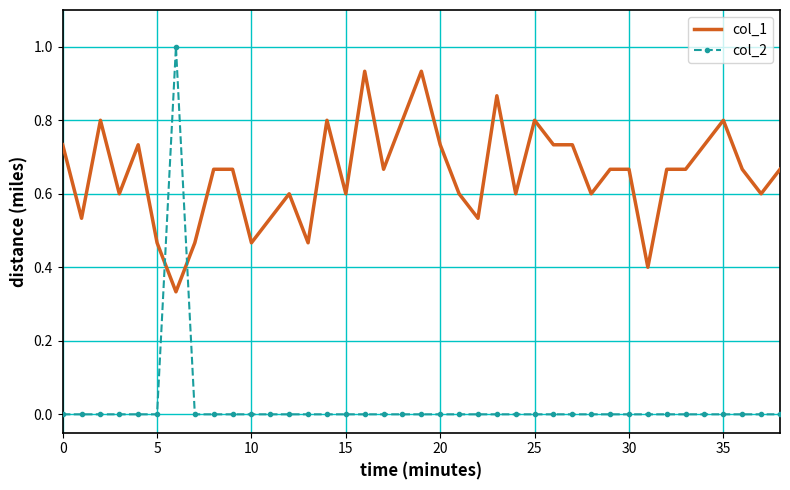

Which series has the largest total across all categories?

col_1